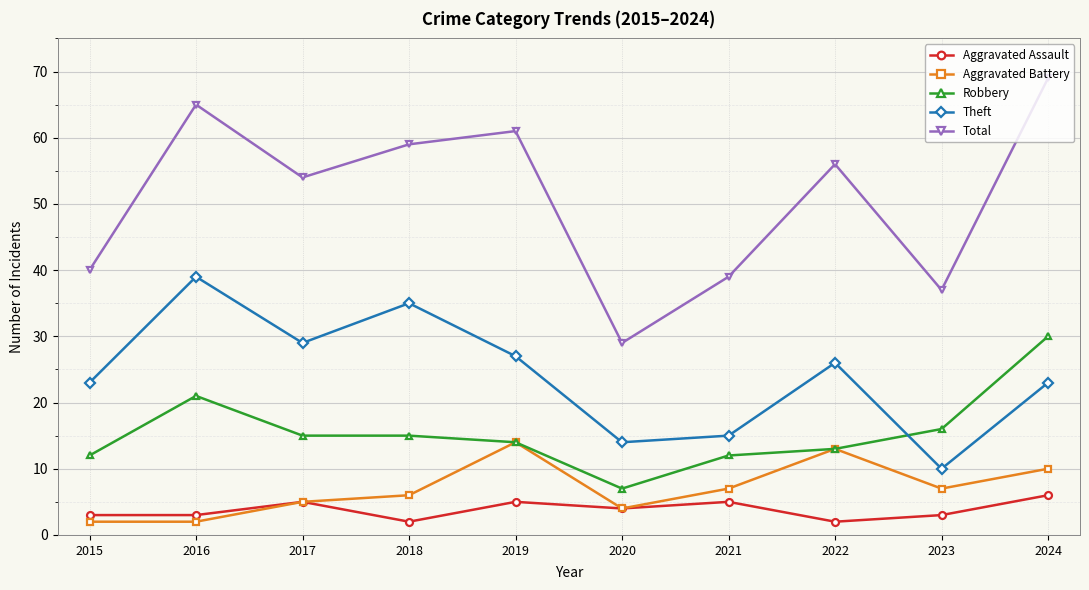

What value does the Aggravated Assault series have at 2023?

3